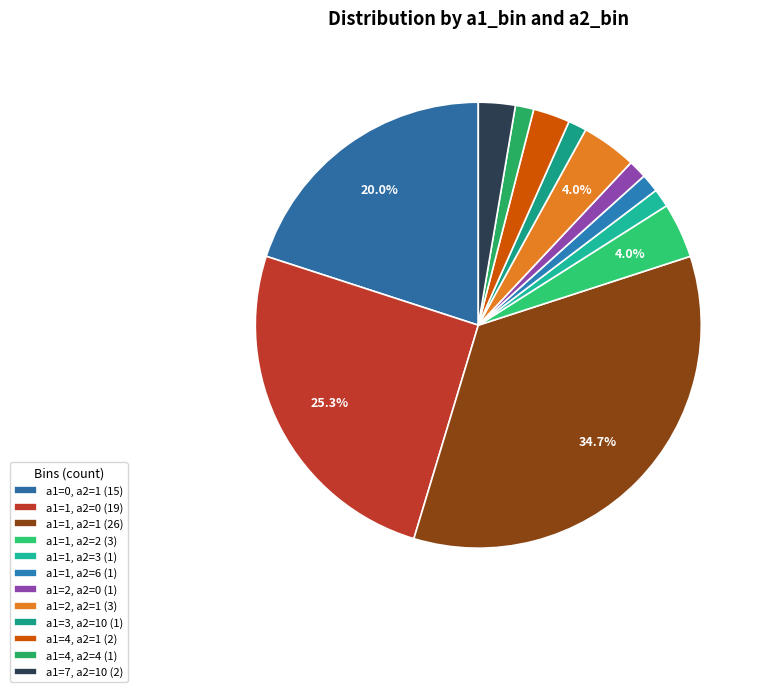

Between a1=4, a2=4 and a1=4, a2=1, which is larger?

a1=4, a2=1